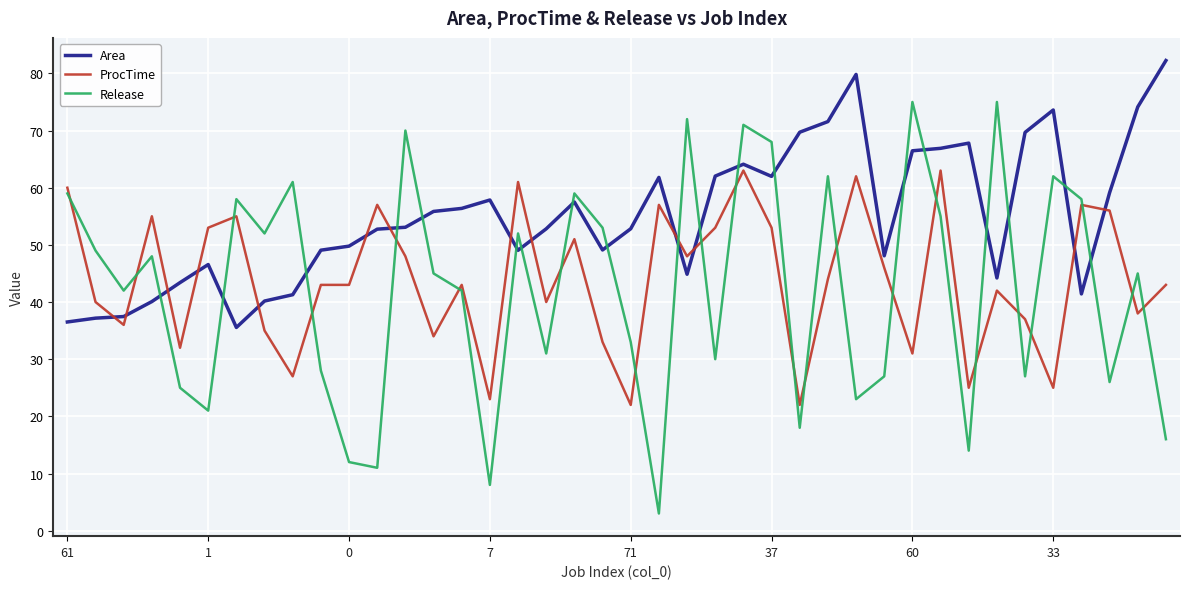

List the series in order of their peak value, lowest first.

ProcTime, Release, Area